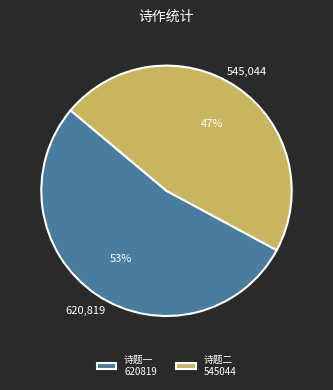

Is it true that 诗题一 620819 is 65% of the pie?

False